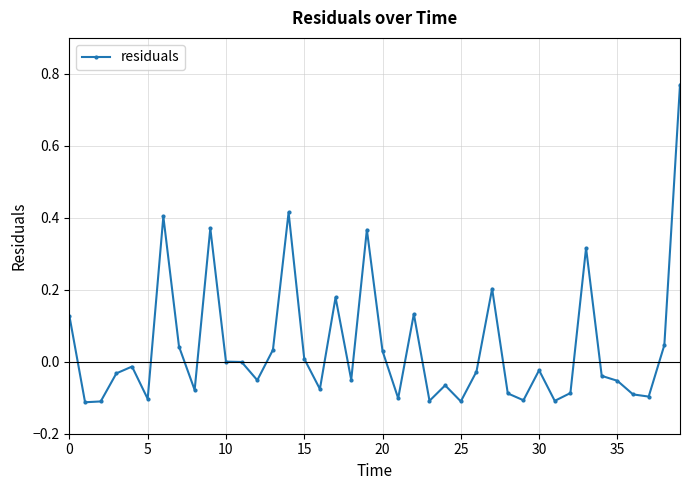

True or false: the data has more than 2 interior local peaks.

True